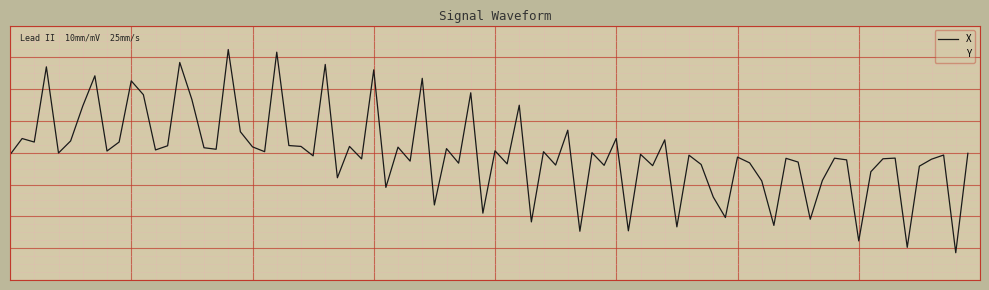

True or false: the data has more than 1 interior local peaks.

True